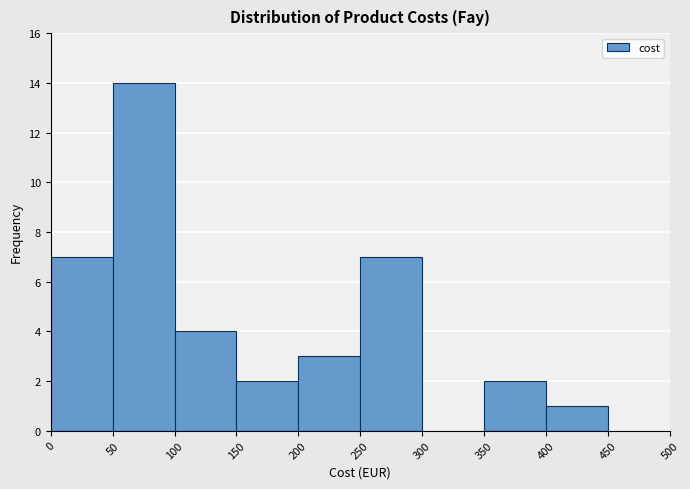

Reading left to right, transcribe this chart: for each bar, give the range it covers on the x-axis and its height. The values are not printed on the chart, so give them approximately, as read against the axis.

0 to 50: 7
50 to 100: 14
100 to 150: 4
150 to 200: 2
200 to 250: 3
250 to 300: 7
300 to 350: 0
350 to 400: 2
400 to 450: 1
450 to 500: 0